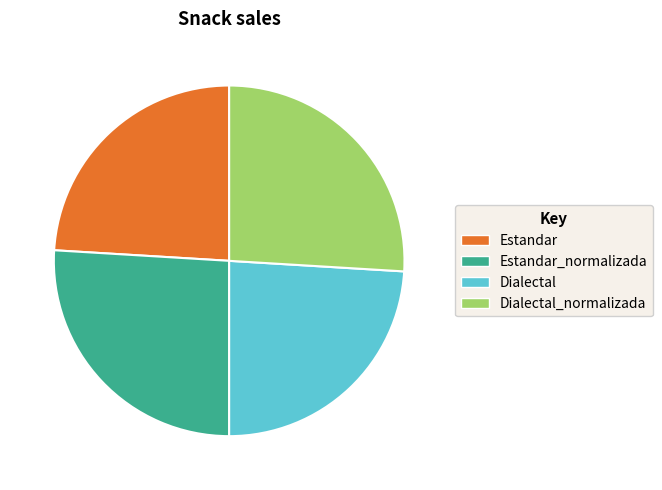

Does any single category account for the majority?

No